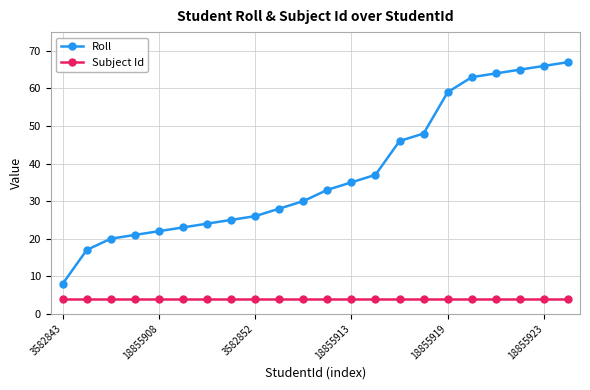

List the series in order of their peak value, highest first.

Roll, Subject Id